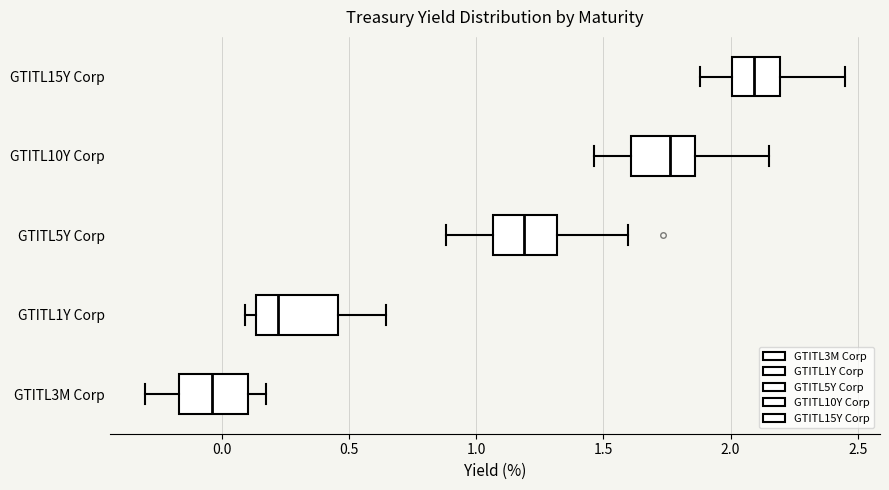

Which box's median line is the furthest to the left?

GTITL3M Corp